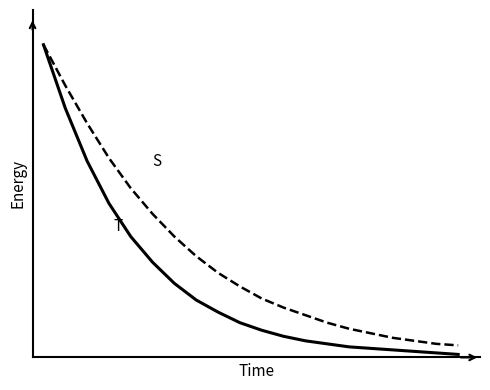

Does the chart display data point markers on the line(s)?

No